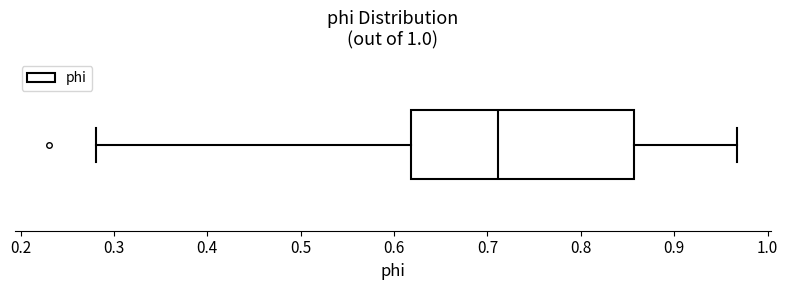

Where is the left edge of the box on the x-axis? The values are not printed on the chart, so give them approximately, as read against the axis.

0.62